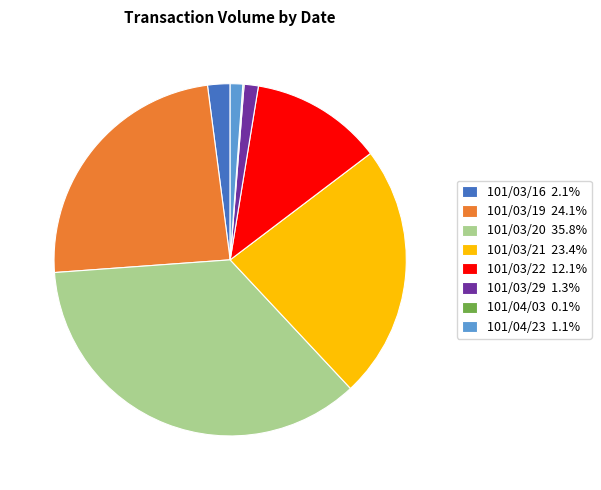

Is 101/03/22 12.1% the majority of the pie?

No